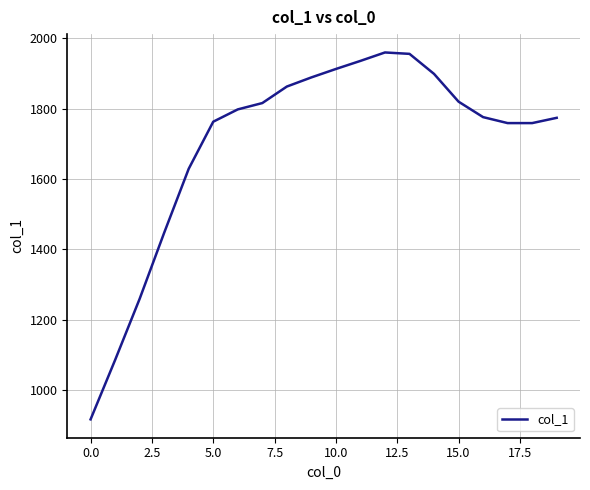

How many lines are shown in the chart?

1